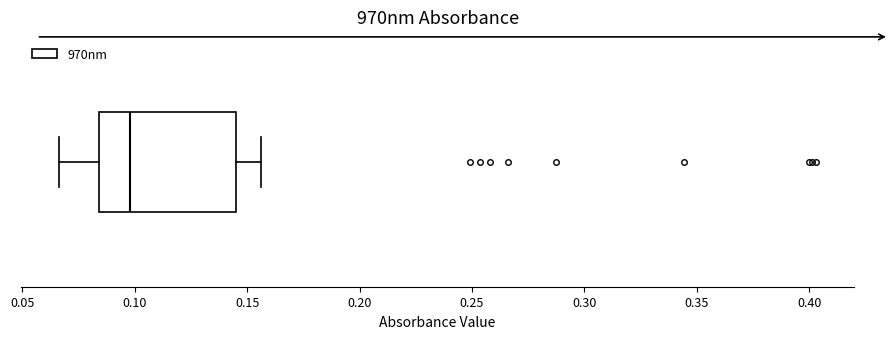

Where is the left edge of the box on the x-axis? The values are not printed on the chart, so give them approximately, as read against the axis.

0.085